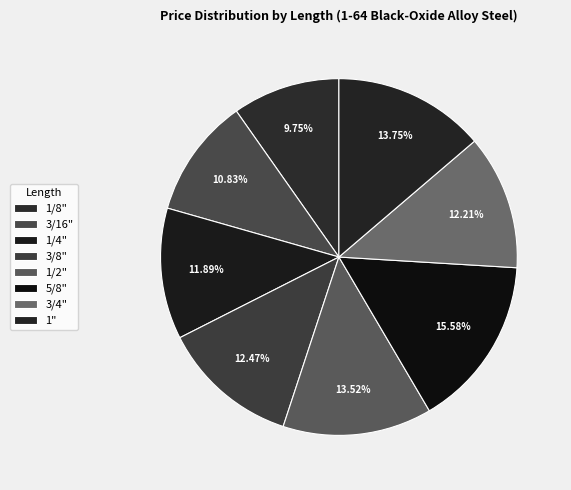

How many slices are in this pie chart?

8